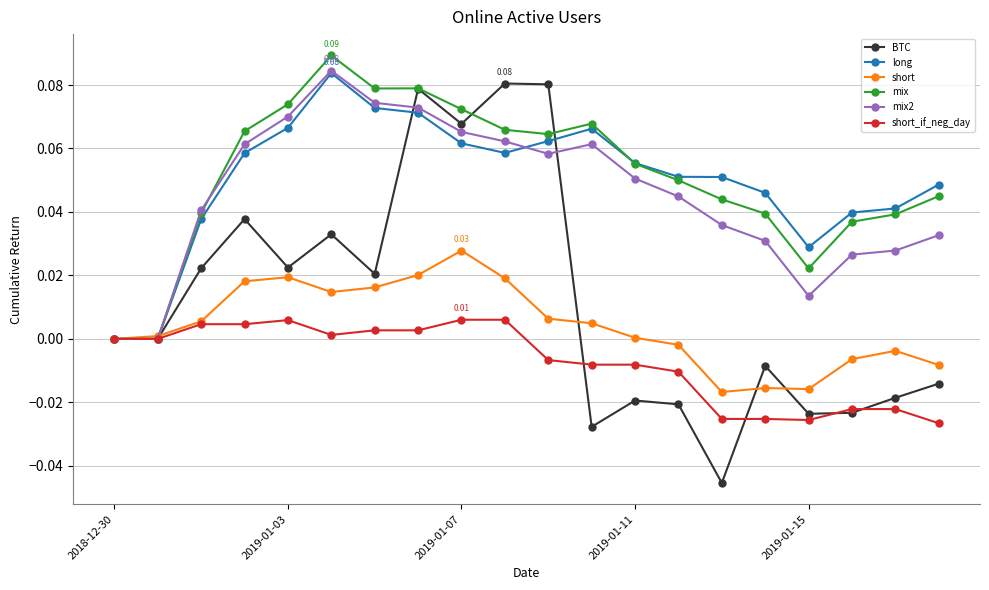

How many series are shown in this chart?

6